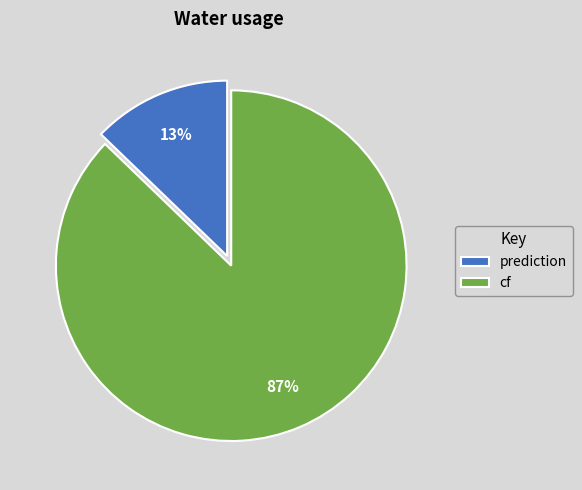

Count the number of slices in the pie.

2